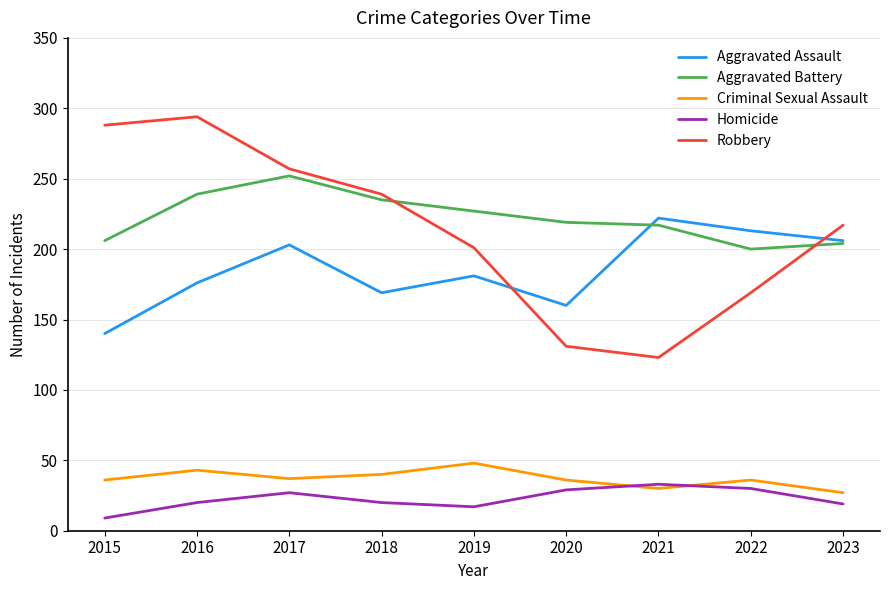

At which label does Aggravated Battery reach its peak?

2017